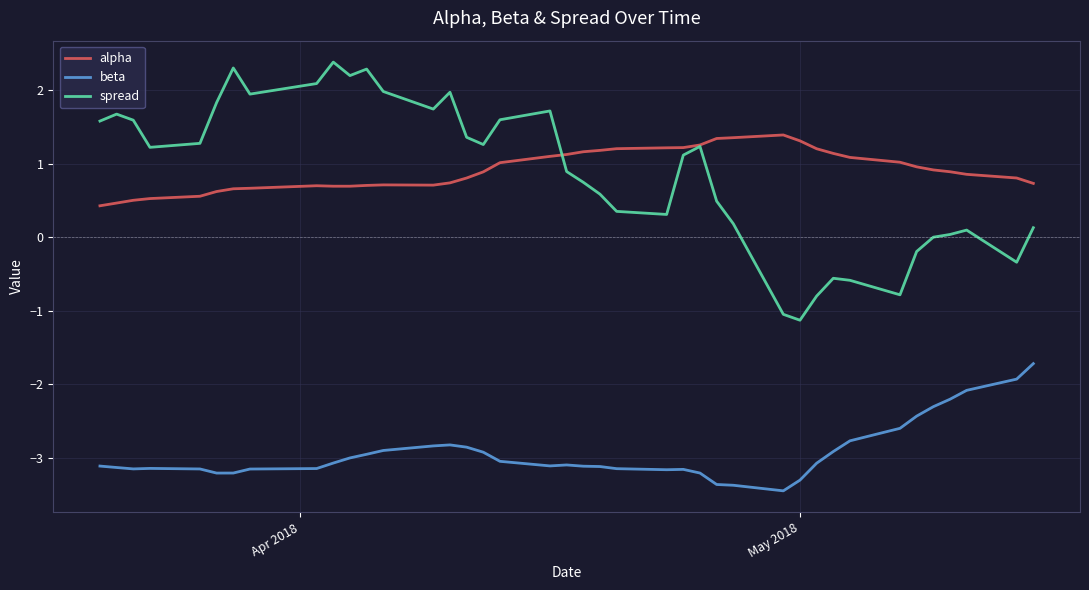

What is the lowest value of the alpha series?

0.4